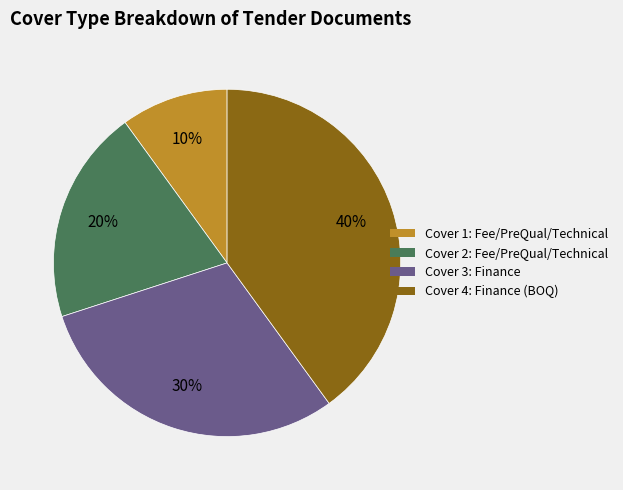

To the nearest percent, what is the average slice percentage?

25%